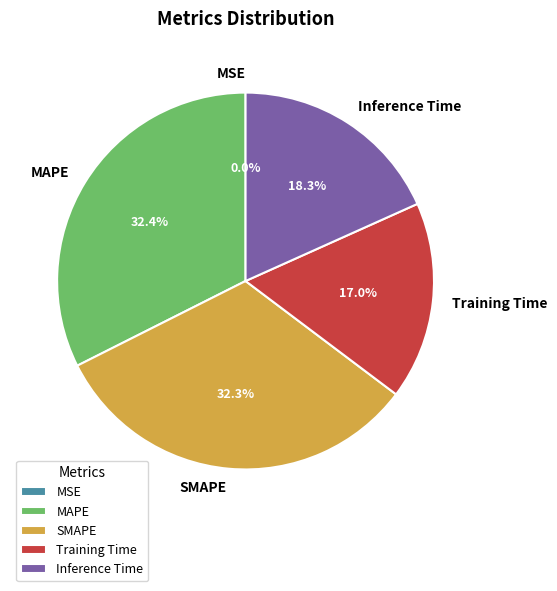

True or false: Training Time accounts for 30% of the total.

False